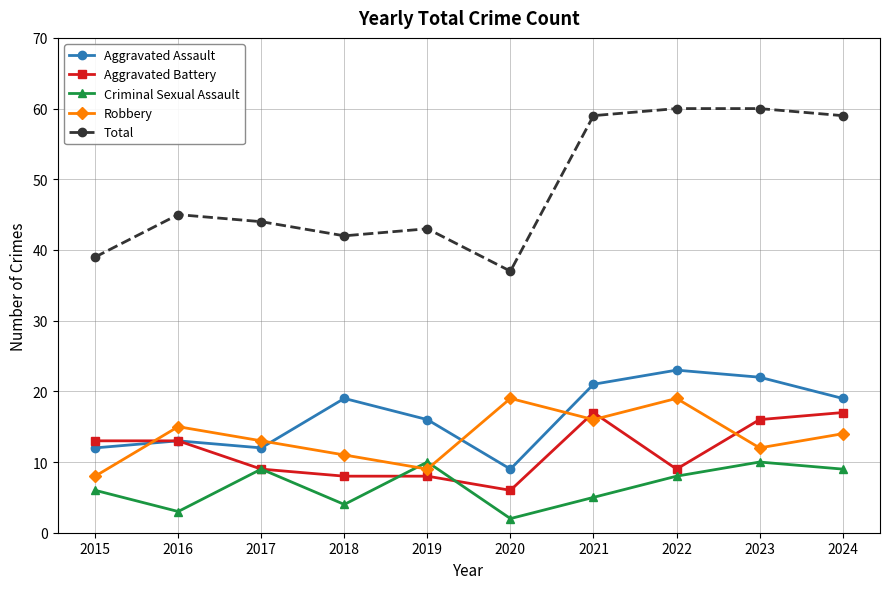

What is the difference between the highest and lowest values at 2016?

42